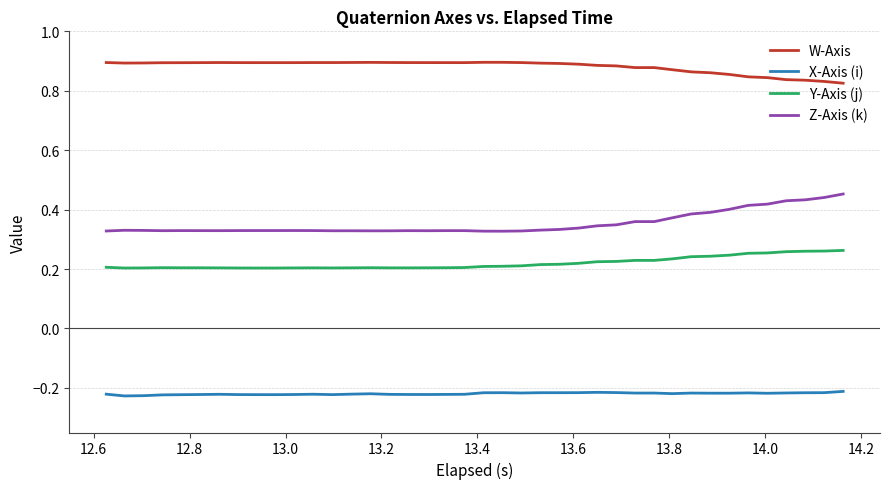

True or false: Z-Axis (k) and Y-Axis (j) intersect in this chart.

False